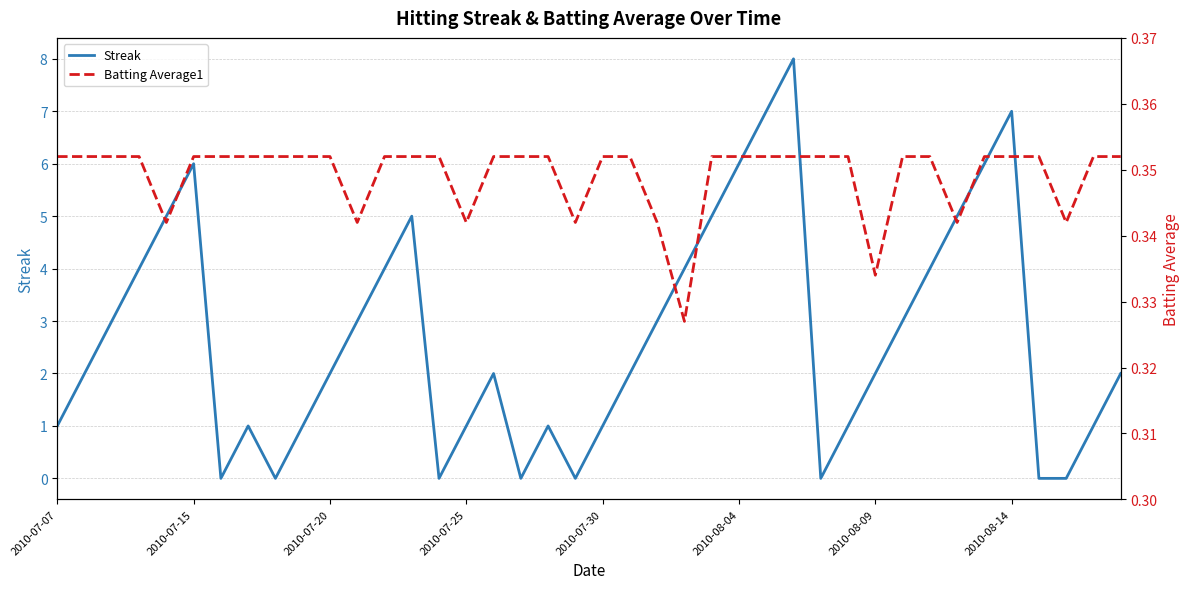

How many values in the Streak series exceed 2?

18